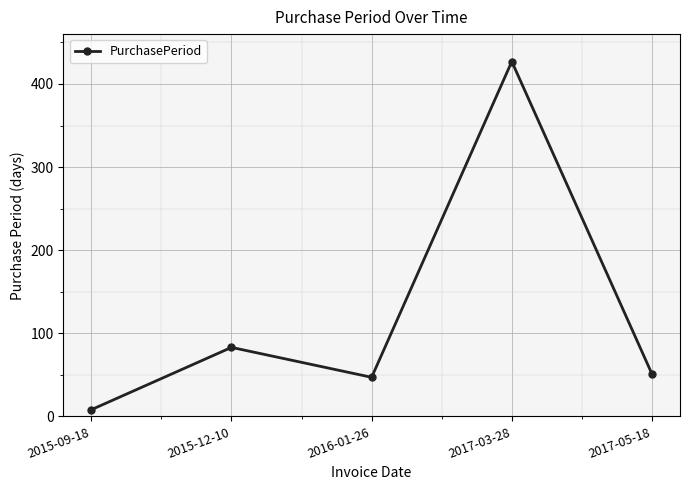

Rank the categories by value from highest to lowest.

2017-03-28, 2015-12-10, 2017-05-18, 2016-01-26, 2015-09-18